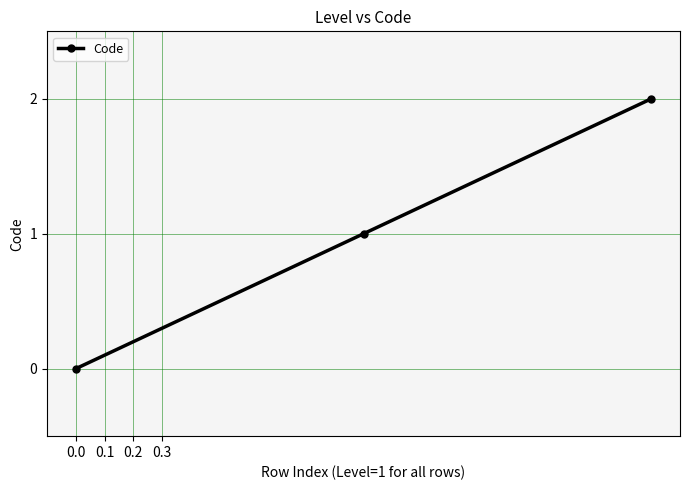

What is the value of the 3rd point from the left?

2